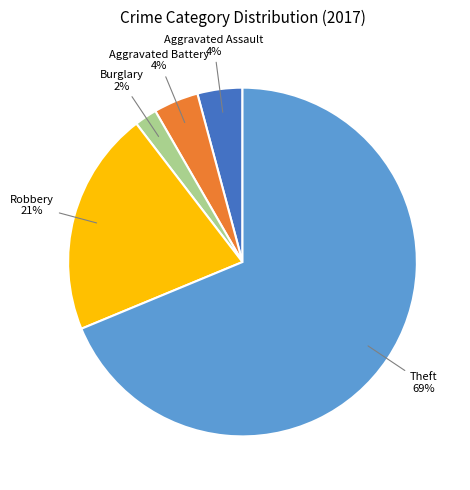

Count the number of slices in the pie.

5